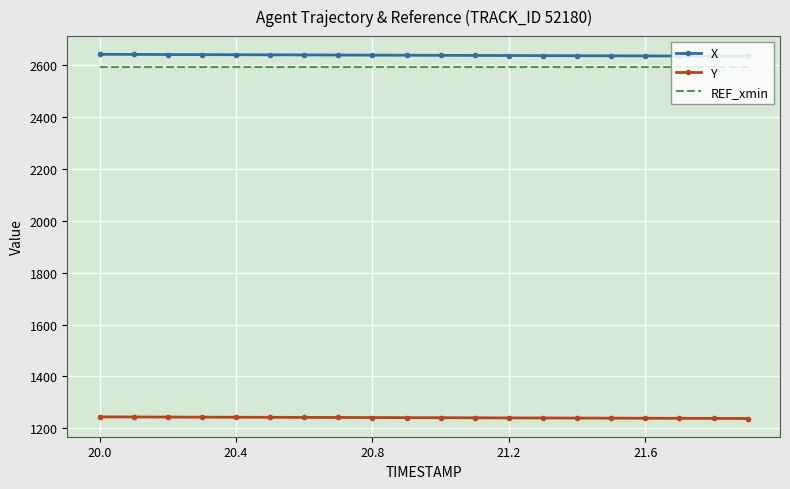

What is the greatest value displayed?

2642.2